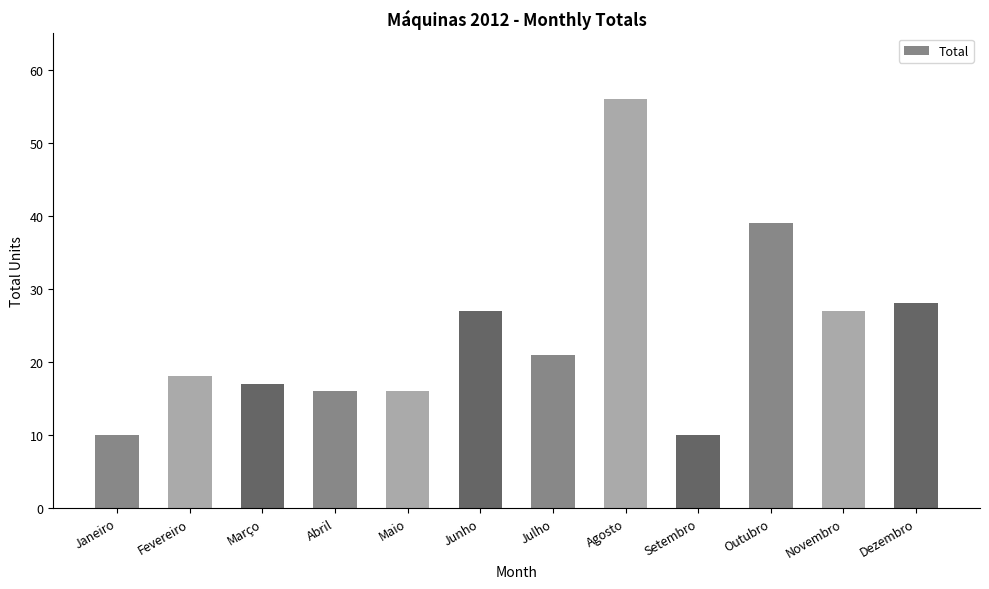

Reading left to right, transcribe all the data shown in this chart.

10	18	17	16	16	27	21	56	10	39	27	28